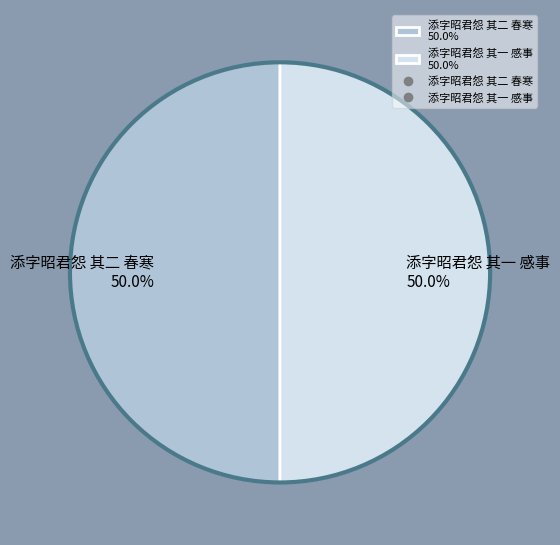

Approximately how many times larger is the value at 添字昭君怨 其二 春寒 50.0% compared to 添字昭君怨 其一 感事 50.0%?

1.0